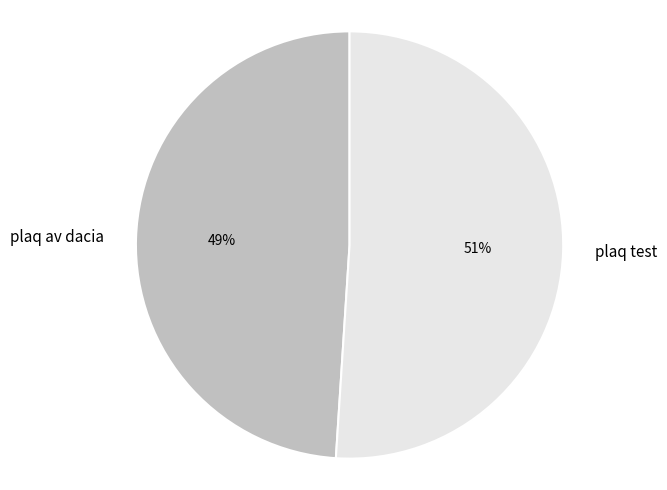

Does any single category account for the majority?

Yes